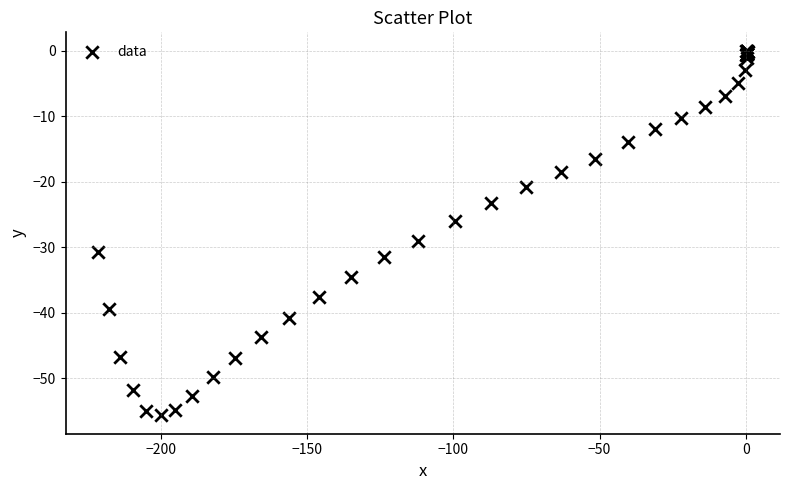

What Y value in the scatter plot is closest to -27?

-26.0